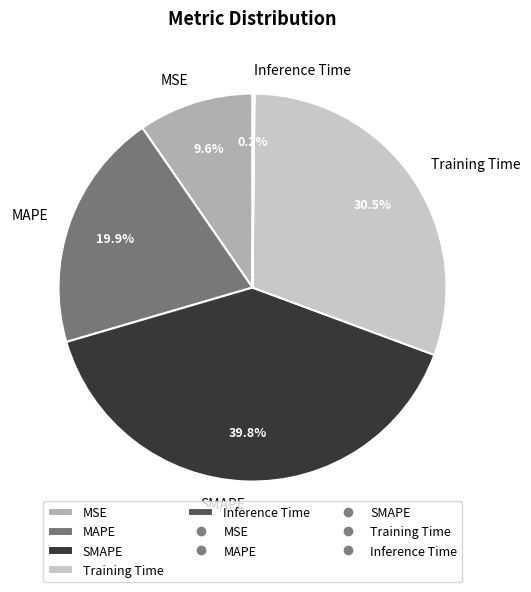

Does any single category account for the majority?

No